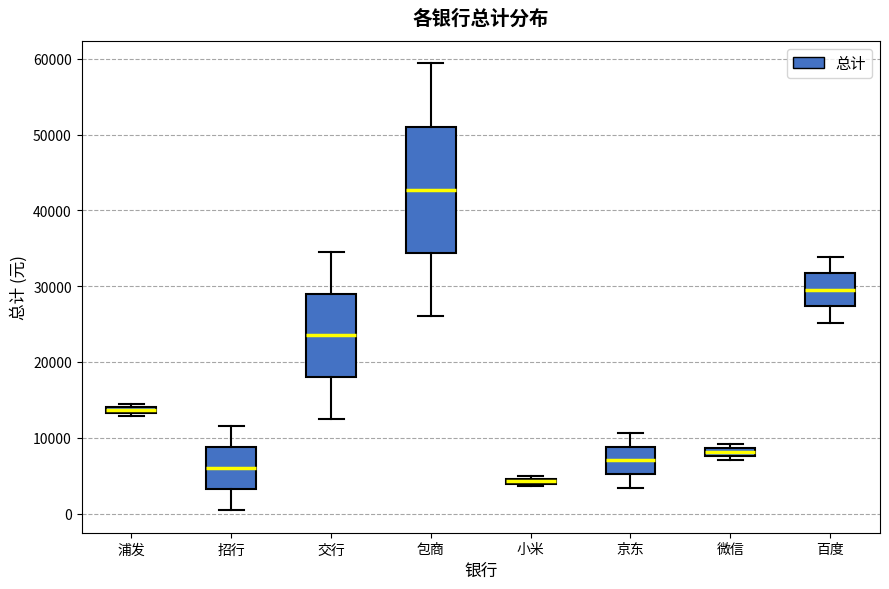

Comparing the boxes themselves (not the whiskers), which one is the tallest?

包商